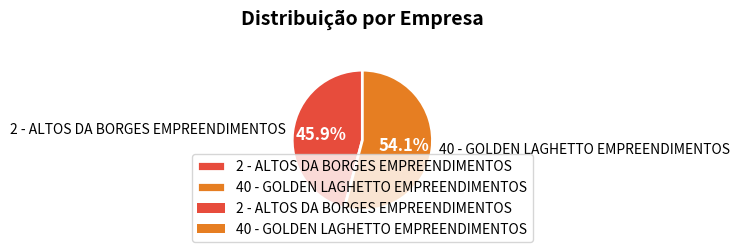

Approximately how many times larger is the value at 40 - GOLDEN LAGHETTO EMPREENDIMENTOS compared to 2 - ALTOS DA BORGES EMPREENDIMENTOS?

1.2